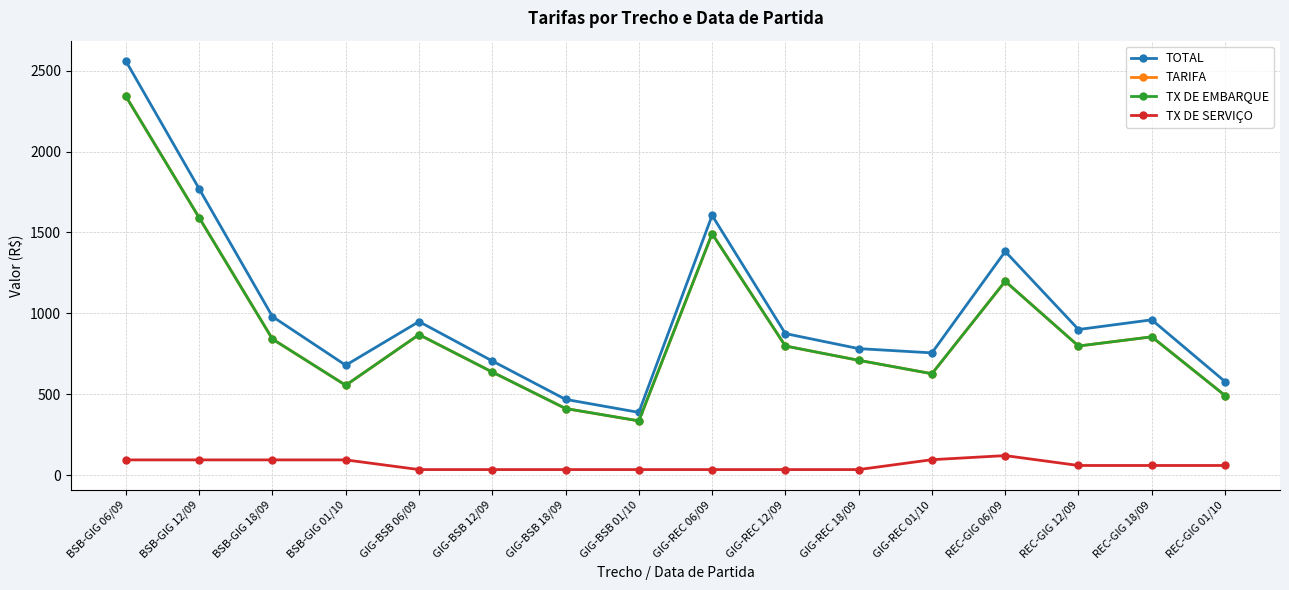

Is the value of TX DE SERVIÇO at REC-GIG 06/09 greater than the value of TOTAL at REC-GIG 12/09?

No